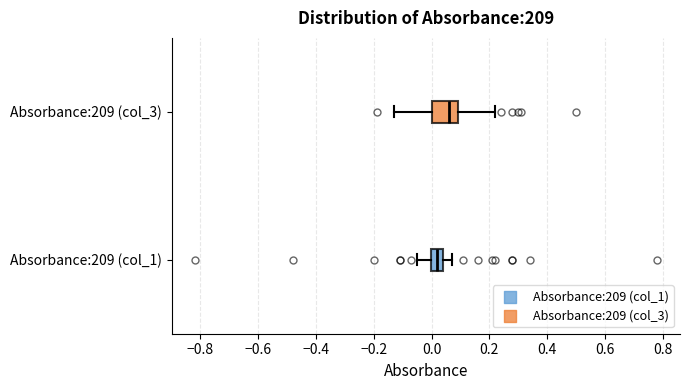

Reading bottom to top, read every box against the x-axis: the position of its median line, the range the box covers, and the ends of its whiskers. The values are not printed on the chart, so give them approximately, as read against the axis.

Absorbance:209 (col_1): median 0.02, box 0.00 to 0.04, whiskers -0.04 to 0.08
Absorbance:209 (col_3): median 0.06, box 0.00 to 0.10, whiskers -0.12 to 0.22